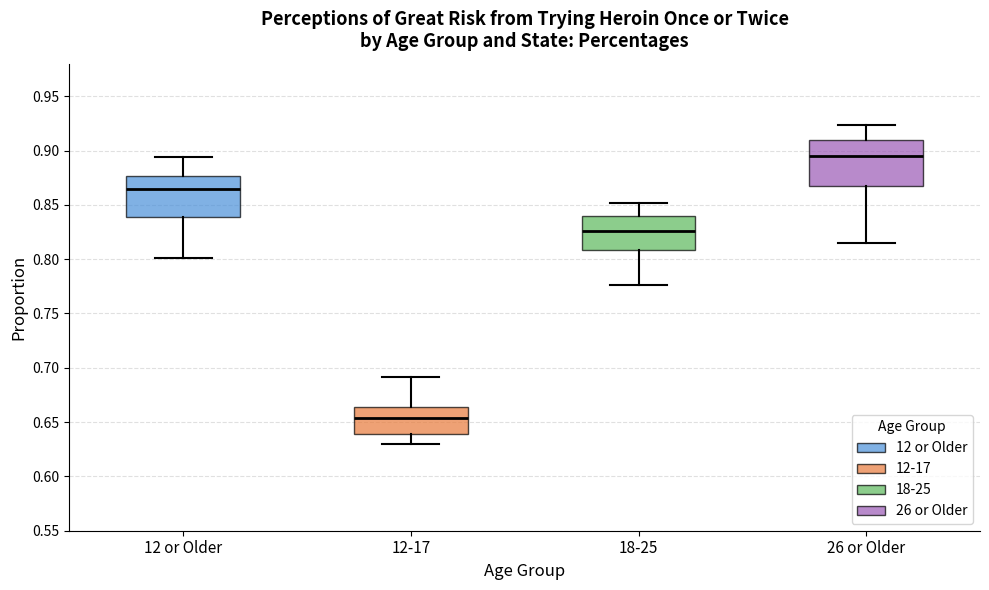

Where does the upper whisker of the box for 12 or Older end on the y-axis? The values are not printed on the chart, so give them approximately, as read against the axis.

0.895